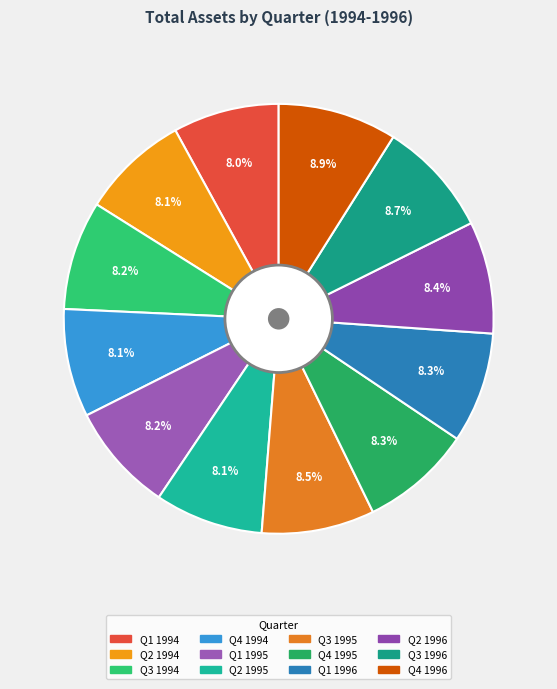

True or false: Q4 1994 accounts for 8% of the total.

True